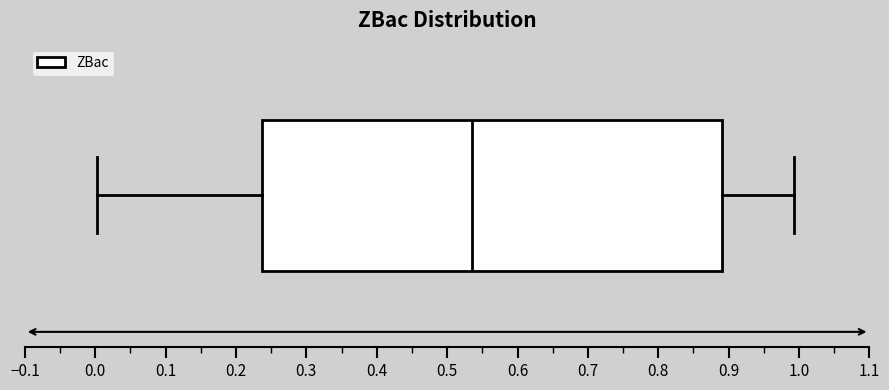

Read this box plot against the x-axis: the position of the median line, the range covered by the box, and the ends of both whiskers. The values are not printed on the chart, so give them approximately, as read against the axis.

median 0.54, box 0.24 to 0.89, whiskers 0.00 to 0.99